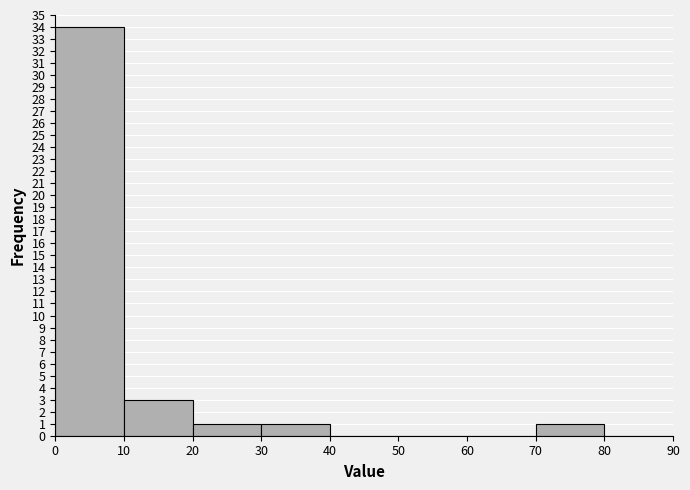

Reading left to right, transcribe this chart: for each bar, give the range it covers on the x-axis and its height. The values are not printed on the chart, so give them approximately, as read against the axis.

0 to 10: 34
10 to 20: 3
20 to 30: 1
30 to 40: 1
40 to 50: 0
50 to 60: 0
60 to 70: 0
70 to 80: 1
80 to 90: 0